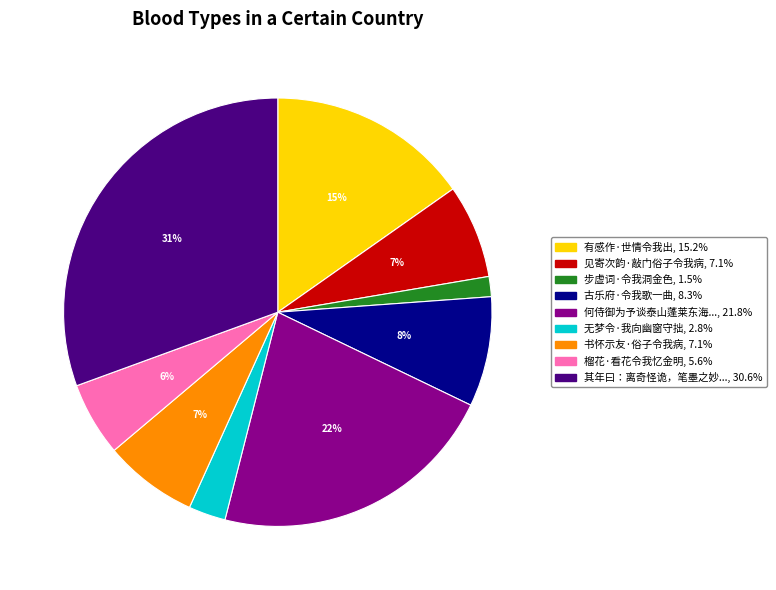

Does any single category account for the majority?

No